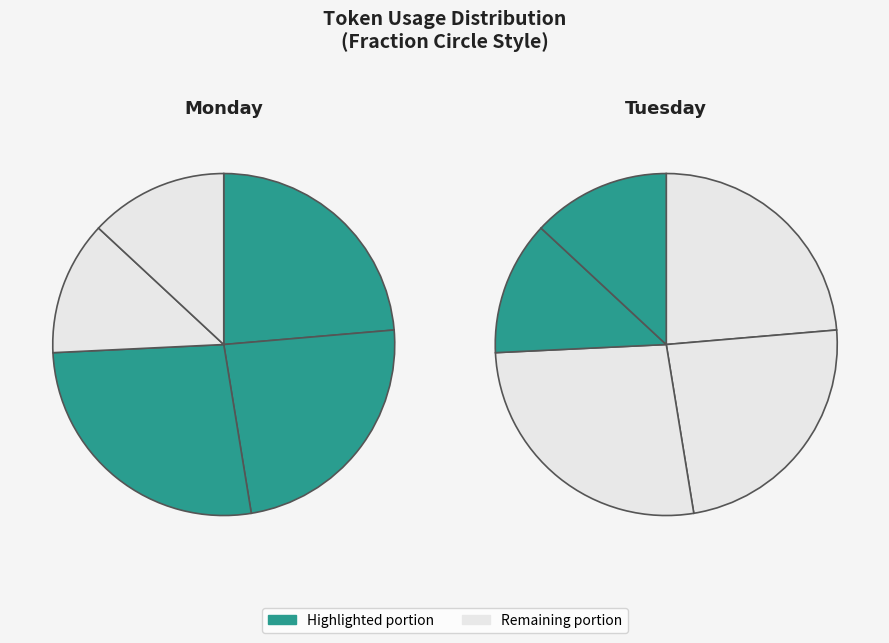

How much of the chart is everything except 3?

87.3%